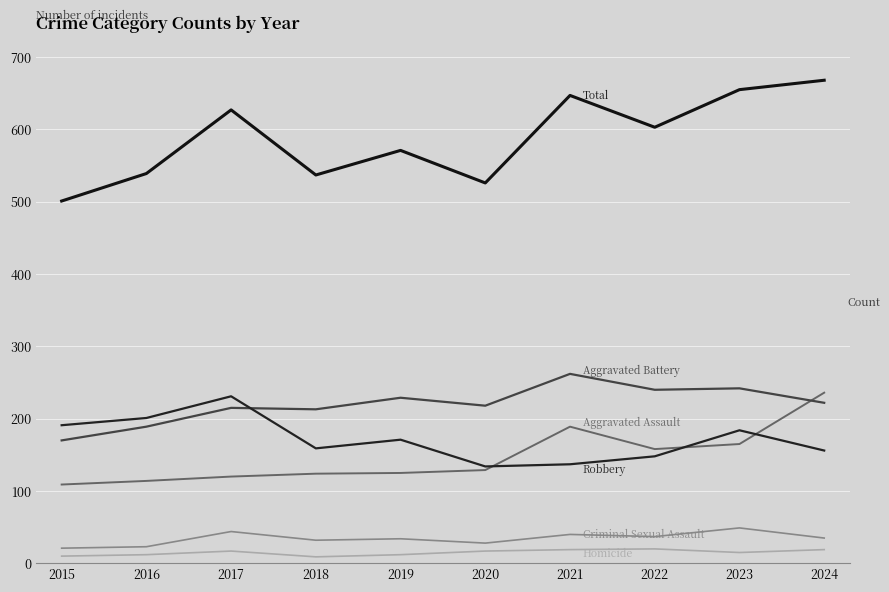

How many values in the Aggravated Assault series exceed 129?

4